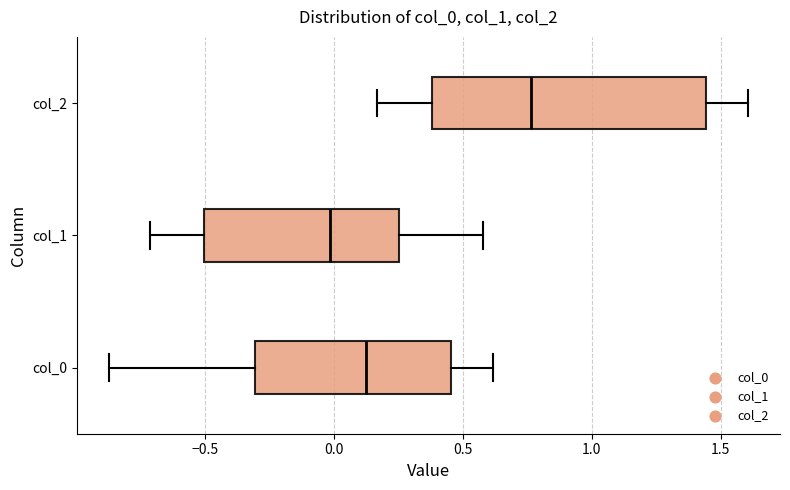

Reading bottom to top, read every box against the x-axis: the position of its median line, the range the box covers, and the ends of its whiskers. The values are not printed on the chart, so give them approximately, as read against the axis.

col_0: median 0.15, box -0.30 to 0.45, whiskers -0.85 to 0.60
col_1: median 0.00, box -0.50 to 0.25, whiskers -0.70 to 0.60
col_2: median 0.75, box 0.40 to 1.45, whiskers 0.15 to 1.60